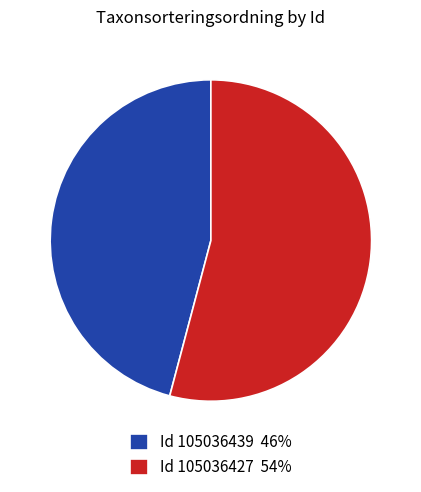

Combined, do Id 105036439 46% and Id 105036427 54% account for over 50%?

Yes